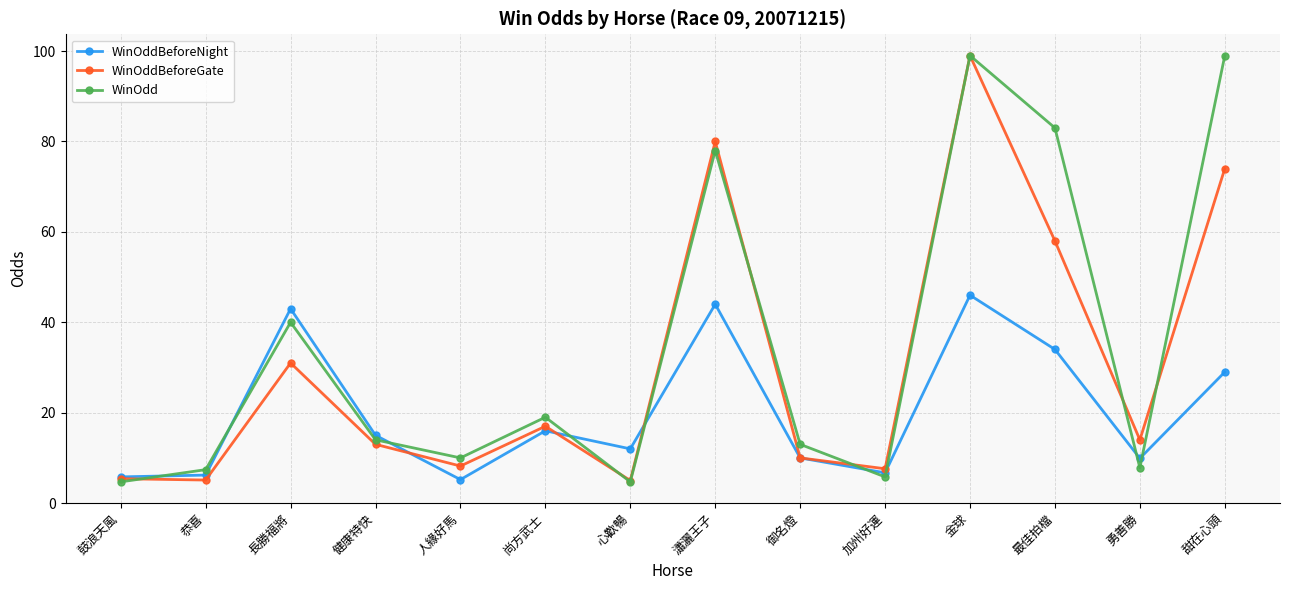

At which category does WinOddBeforeNight reach its first local peak?

長勝福將